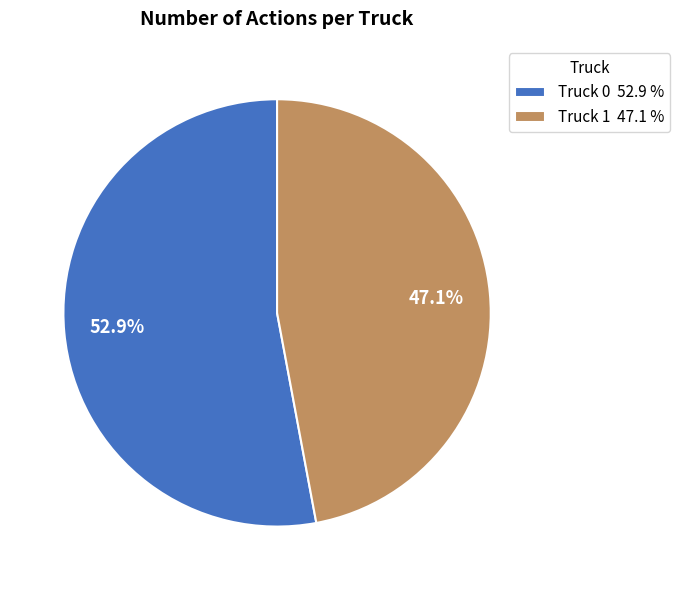

What portion of the pie excludes Truck 0?

47.1%